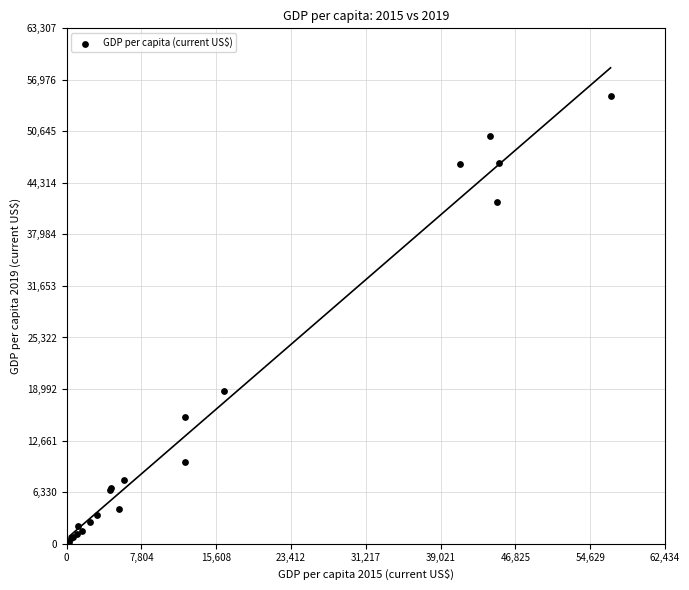

What Y value in the scatter plot is closest to 27633?

18730.0